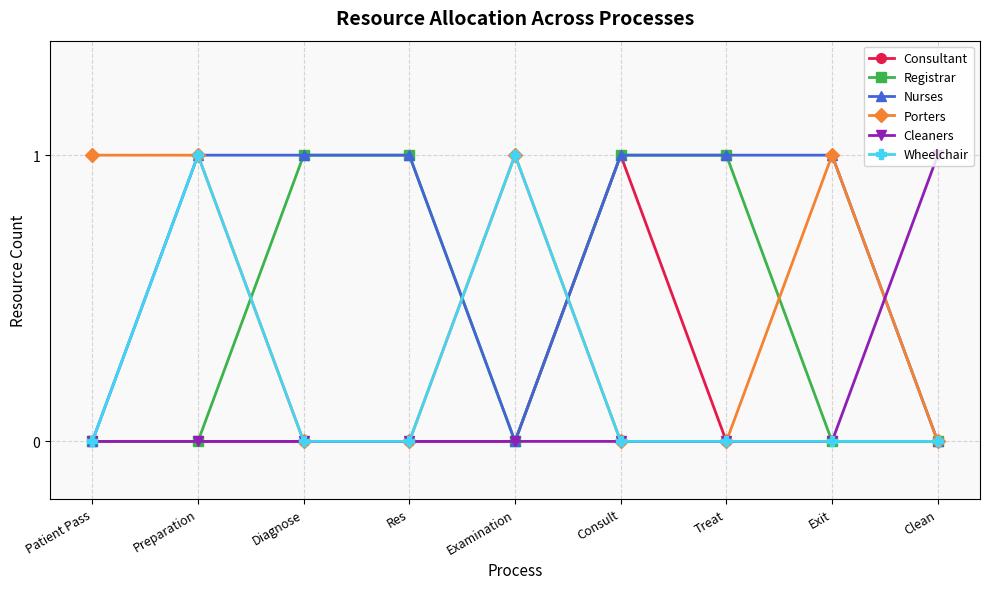

Where is the first local maximum for Wheelchair?

Preparation